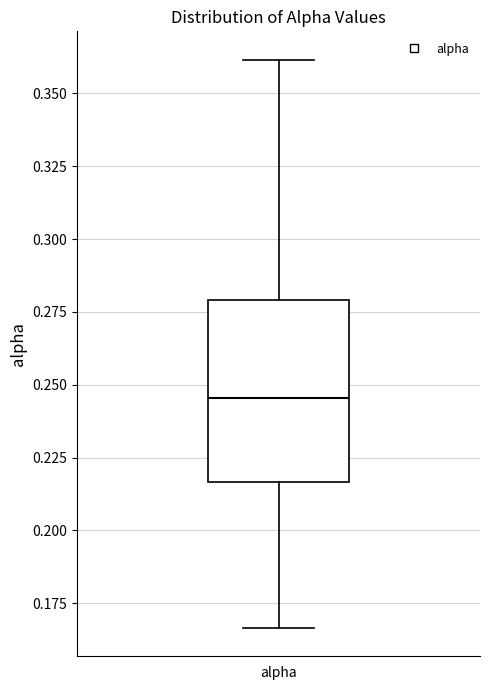

Where does the upper whisker of the box for alpha end on the y-axis? The values are not printed on the chart, so give them approximately, as read against the axis.

0.360